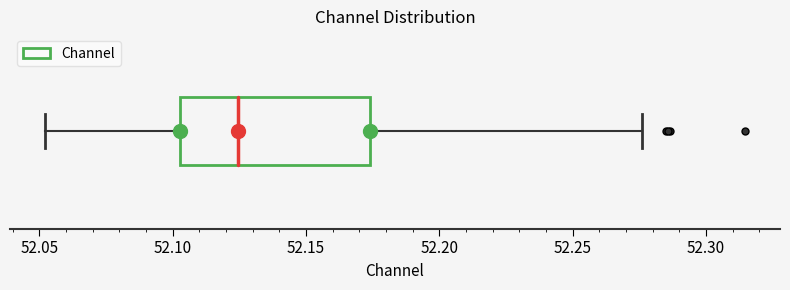

Read this box plot against the x-axis: the position of the median line, the range covered by the box, and the ends of both whiskers. The values are not printed on the chart, so give them approximately, as read against the axis.

median 52.125, box 52.105 to 52.175, whiskers 52.050 to 52.275